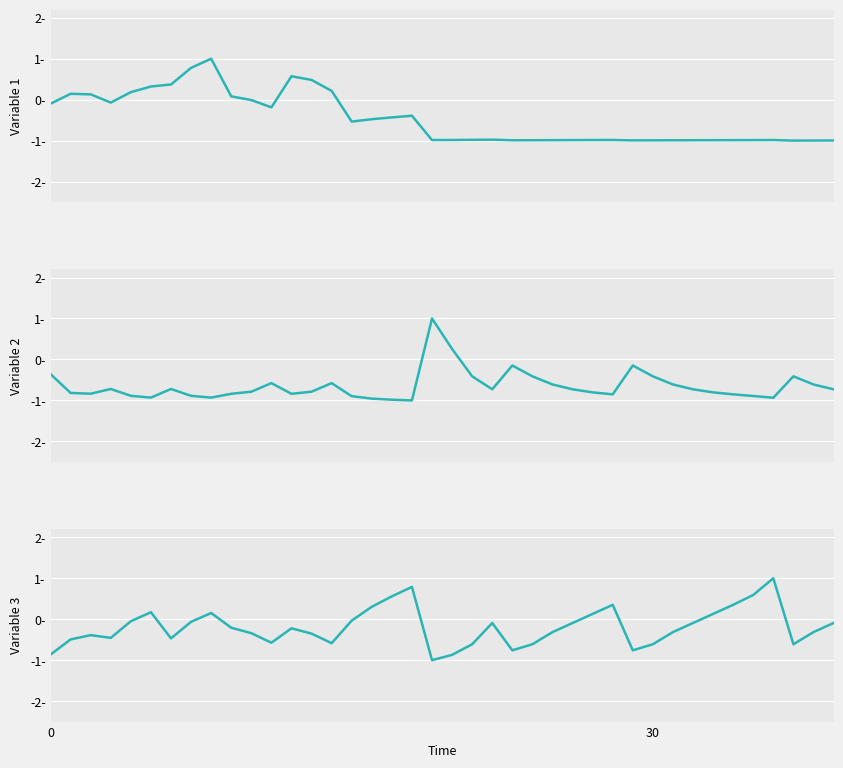

Rank the series by their maximum value, from lowest to highest.

c_nf_per_km, r_ohm_per_km, max_i_ka